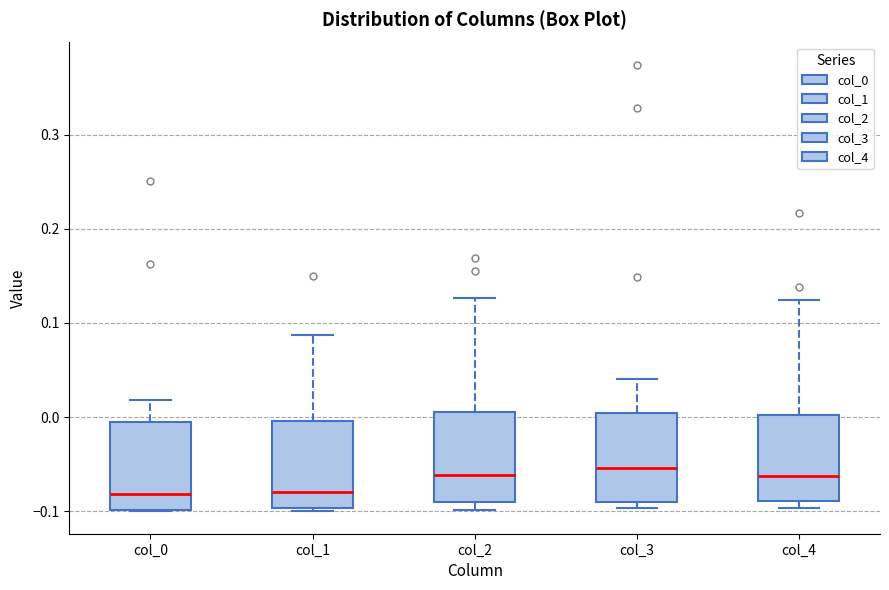

Reading left to right, transcribe this box plot: for each box, give where its median line is, the range the box spans, and where its two whiskers end, as read against the y-axis. The values are not printed on the chart, so give them approximately, as read against the axis.

col_0: median -0.08, box -0.10 to -0.01, whiskers -0.10 to 0.02
col_1: median -0.08, box -0.10 to 0.00, whiskers -0.10 (just below the box's lower edge) to 0.09
col_2: median -0.06, box -0.09 to 0.01, whiskers -0.10 to 0.13
col_3: median -0.05, box -0.09 to 0.00, whiskers -0.10 to 0.04
col_4: median -0.06, box -0.09 to 0.00, whiskers -0.10 to 0.12